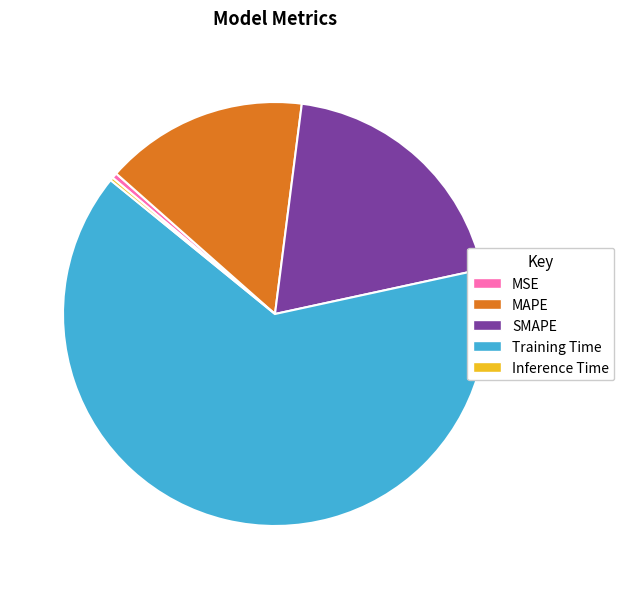

What is the majority slice?

Training Time